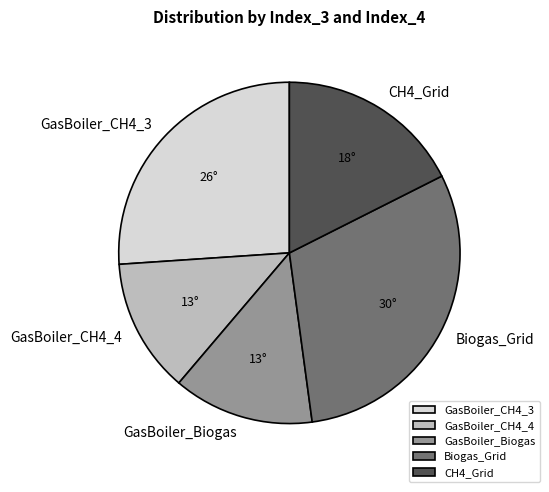

Do GasBoiler_CH4_4 and GasBoiler_CH4_3 together represent more than half of the pie?

No